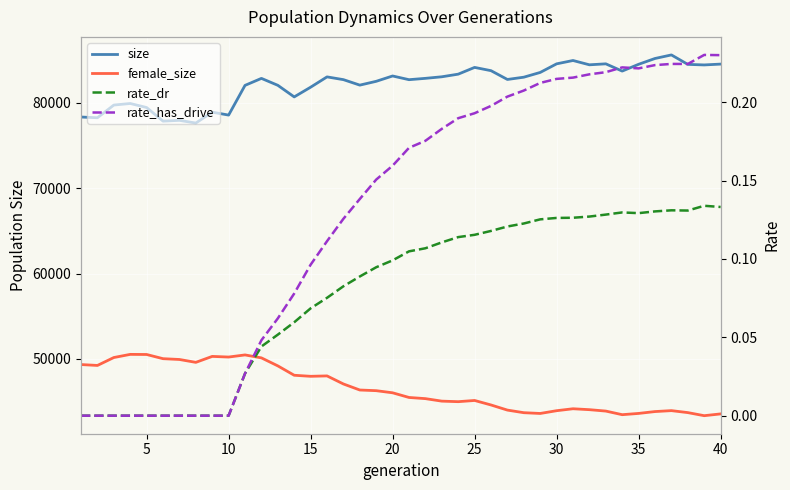

How many values in the size series exceed 82879?

19